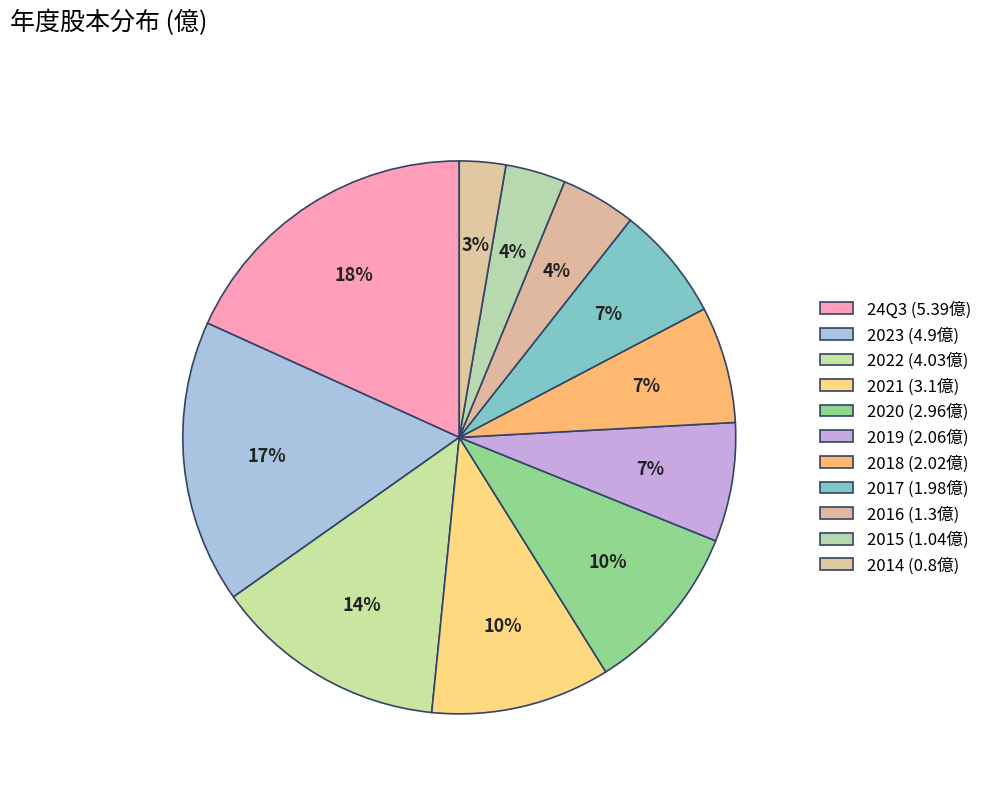

To the nearest percent, what is the difference between the largest and smallest slice percentages?

16%